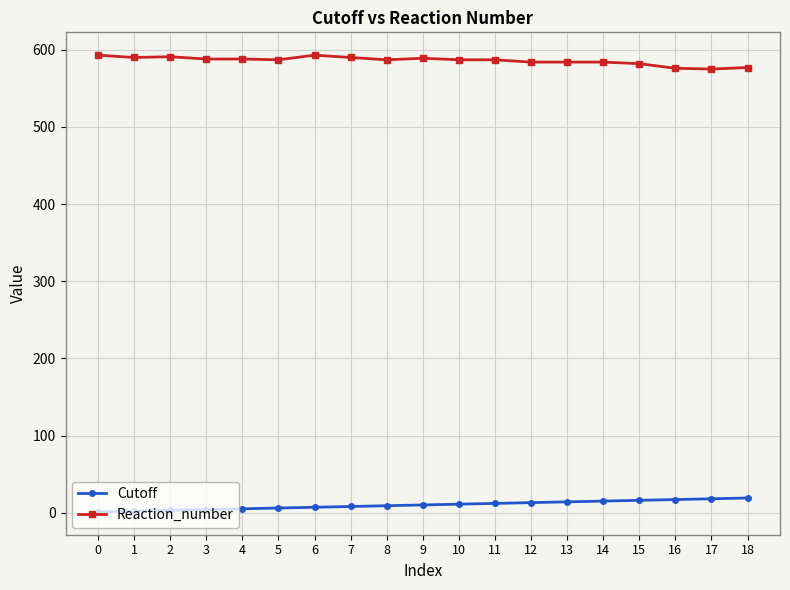

The Reaction_number series shows 590 at 1. True or false?

True